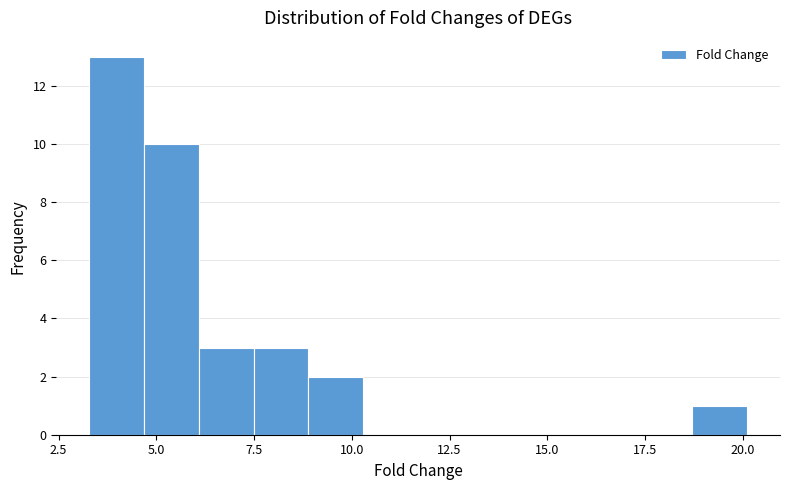

Read against the x-axis, roughly where is the centre of the tallest bar?

4.0